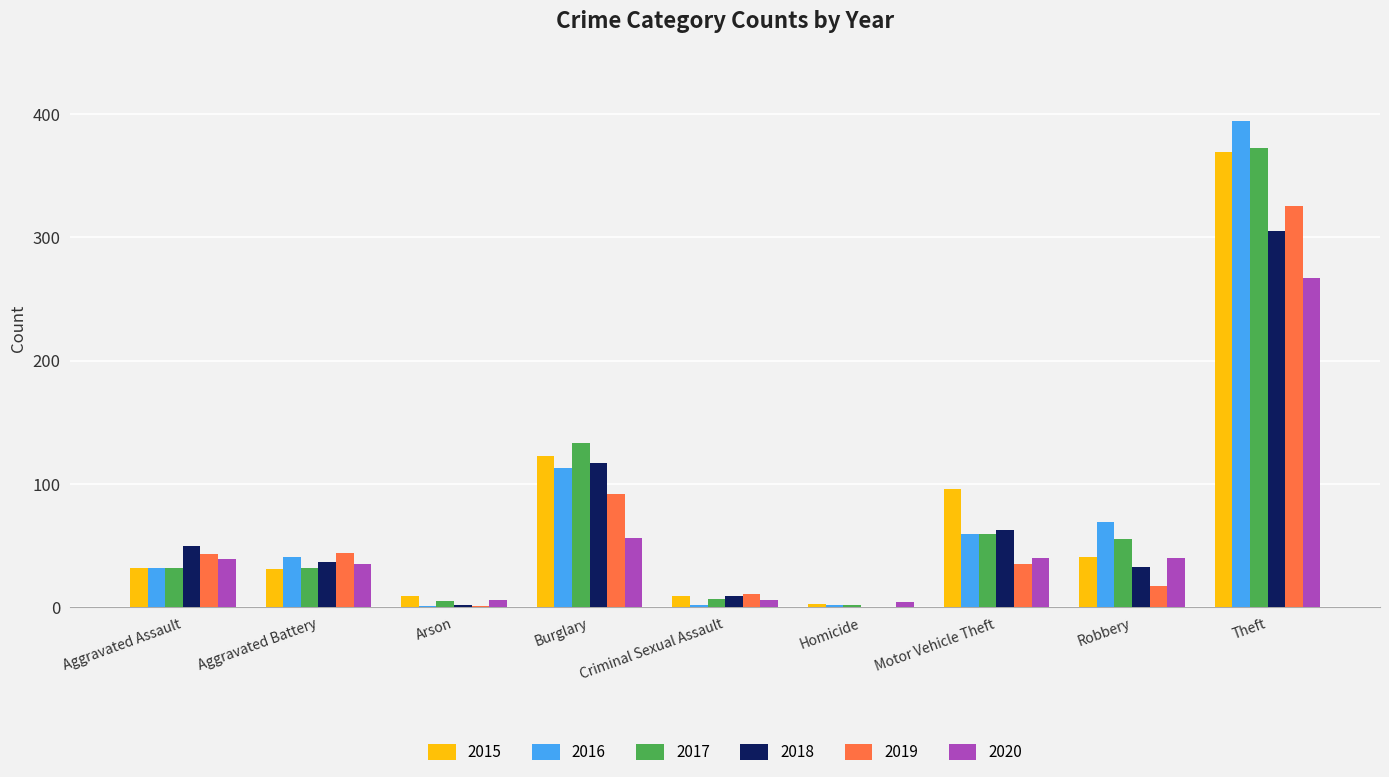

Which series has the widest spread of values?

2016